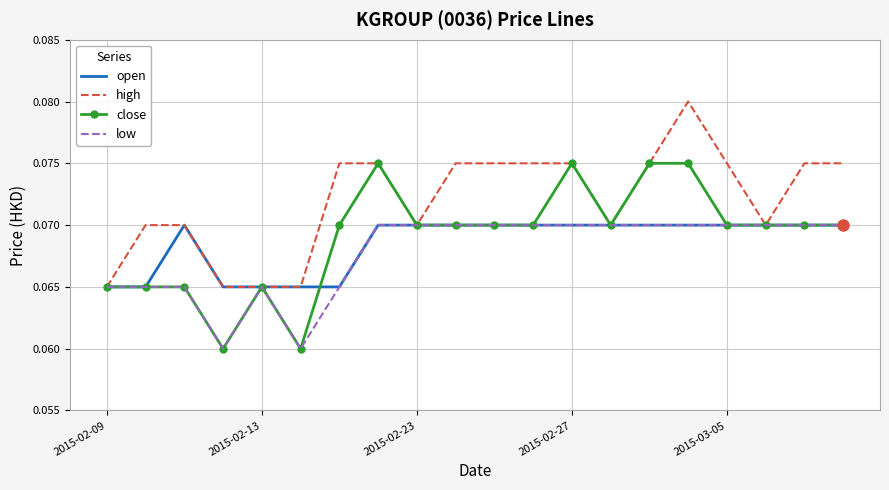

Which series has the largest total across all categories?

high